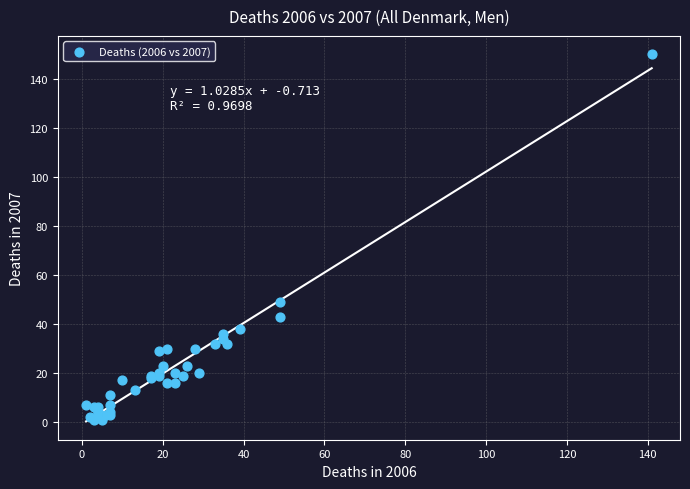

What Y value in the scatter plot is closest to 75?

49